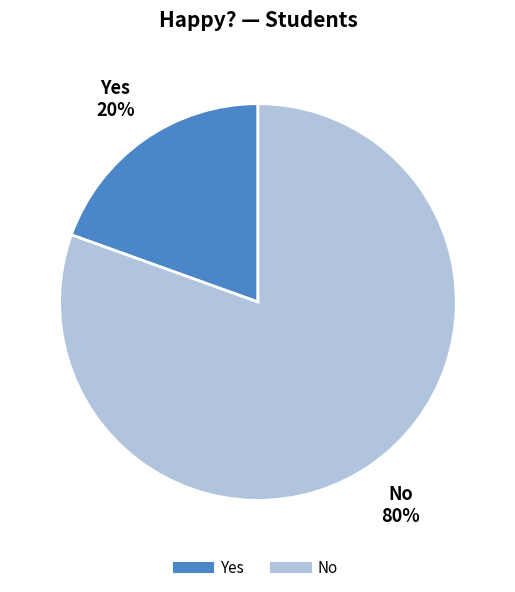

True or false: Yes accounts for 28% of the total.

False